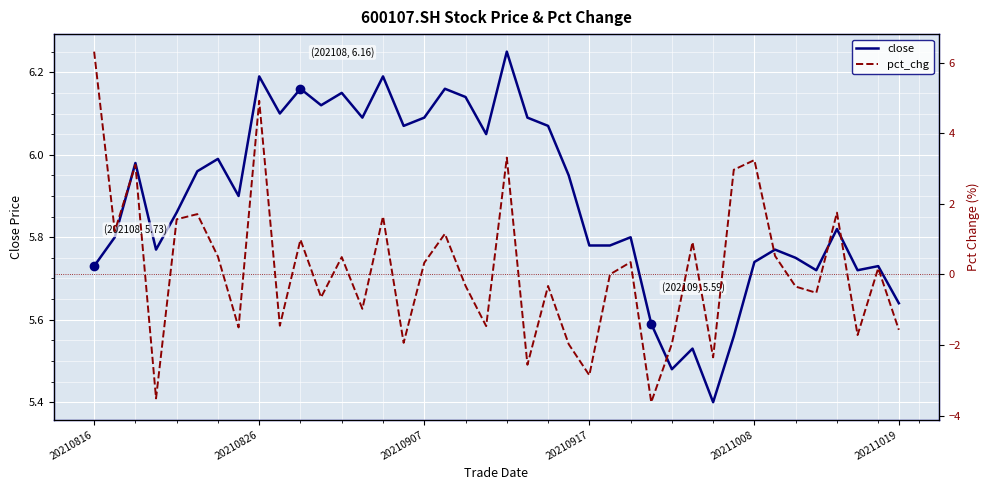

In close, how many points are lower than both neighbors (excluding endpoints)?

11